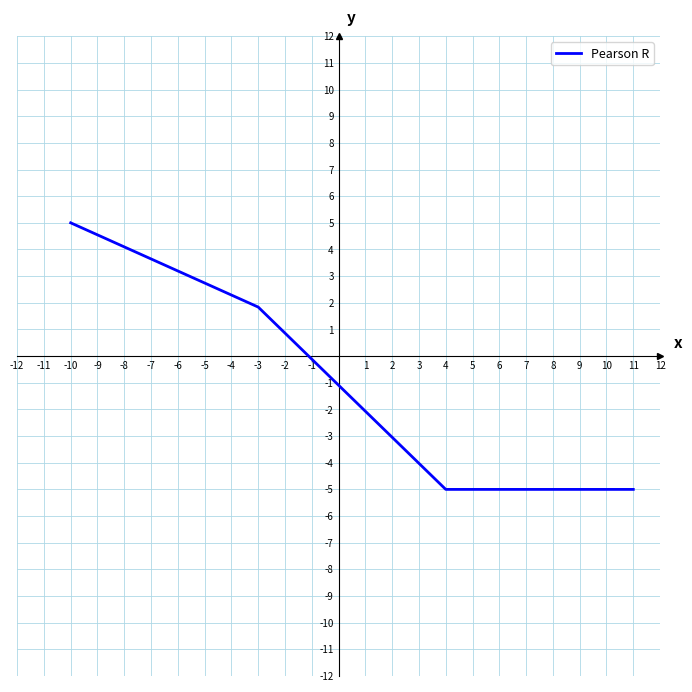

Does the chart have visible grid lines?

Yes